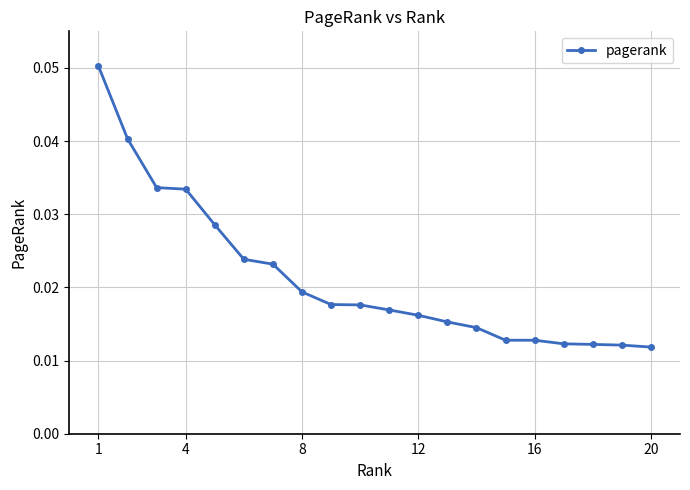

How many values are between 0 and 1?

20